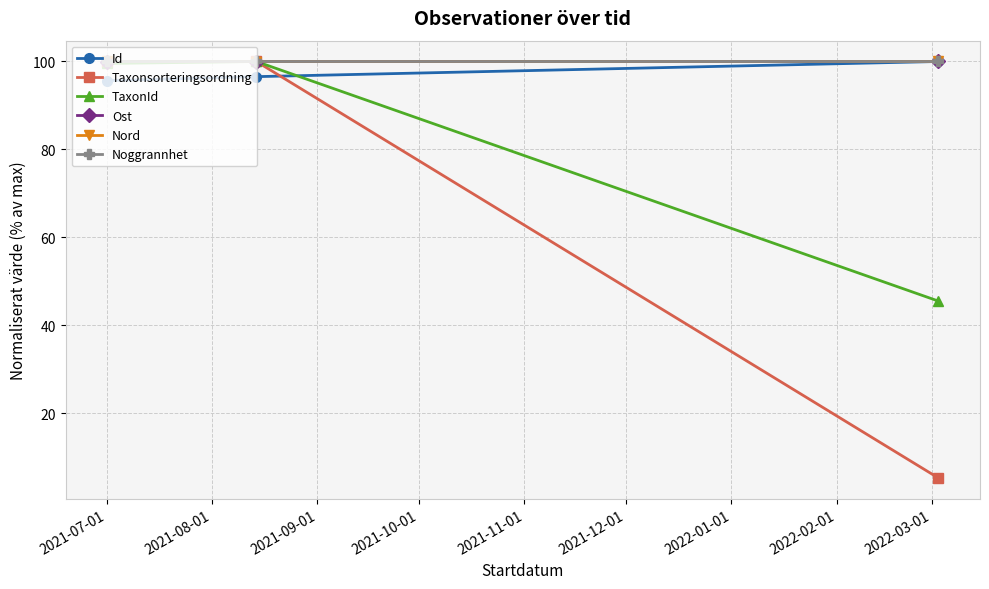

Which series has the widest spread of values?

Taxonsorteringsordning